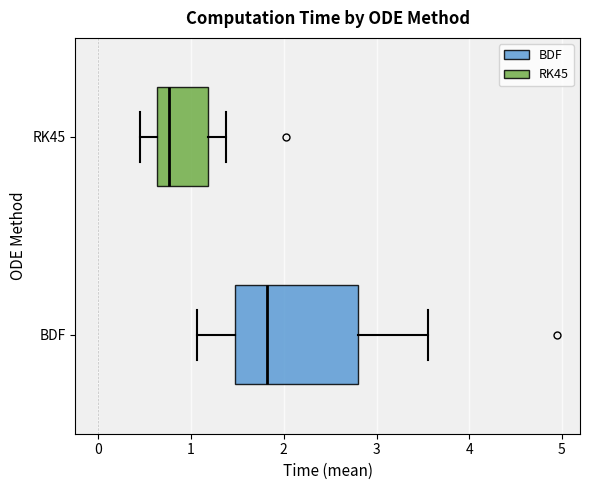

Reading bottom to top, read every box against the x-axis: the position of its median line, the range the box covers, and the ends of its whiskers. The values are not printed on the chart, so give them approximately, as read against the axis.

BDF: median 1.8, box 1.5 to 2.8, whiskers 1.1 to 3.6
RK45: median 0.8, box 0.6 to 1.2, whiskers 0.5 to 1.4